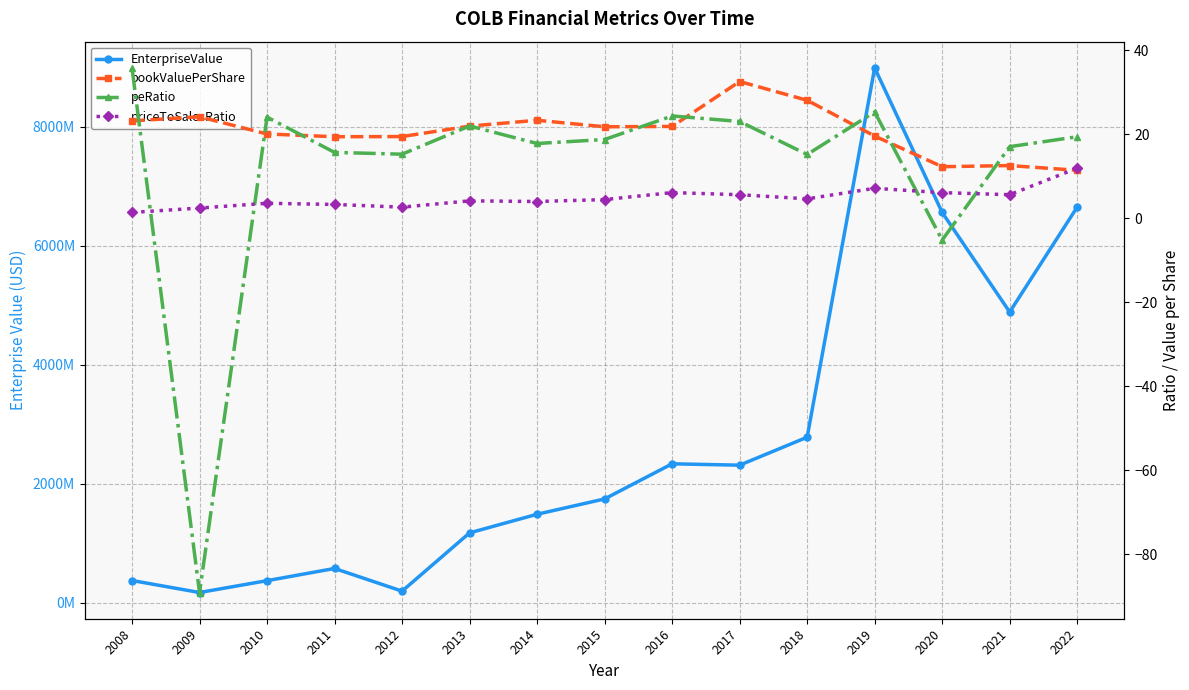

What is the value of the priceToSalesRatio point at the 11th from the left?

4.6